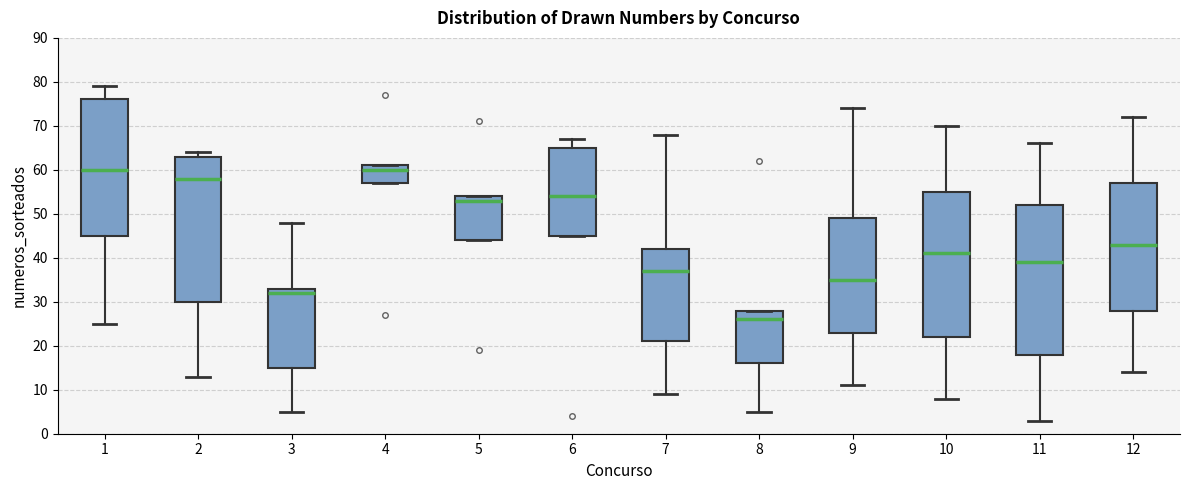

Which box is the tallest, from its lower edge to its upper edge?

11